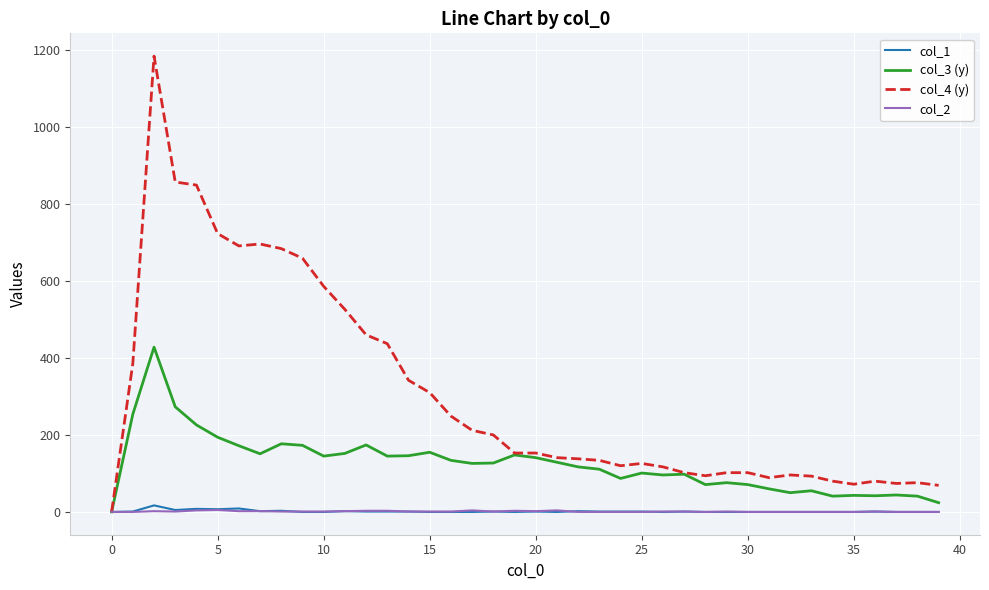

Which series has the largest range (max minus min)?

col_4 (y)